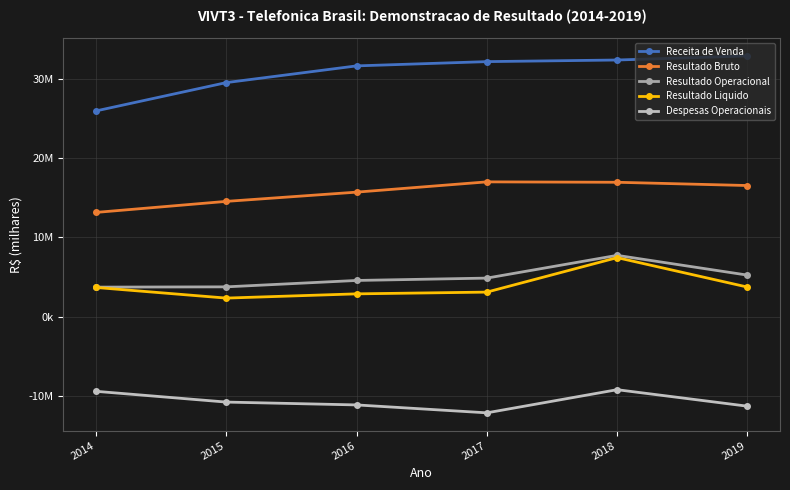

The value of Resultado Operacional at 2014 is 1901996. True or false?

False